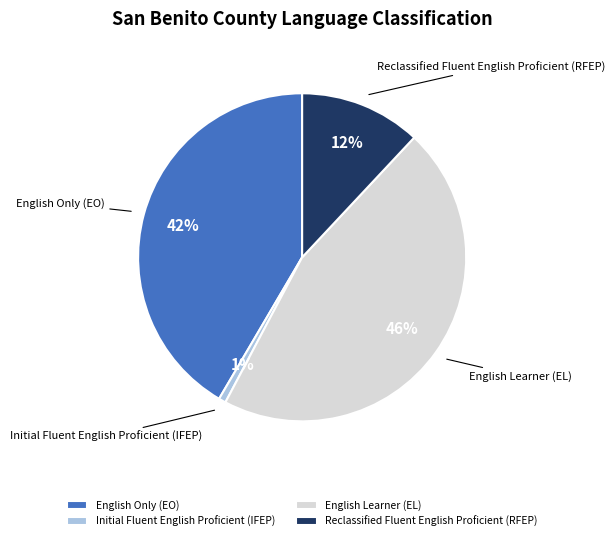

Combined, do Initial Fluent English Proficient (IFEP) and Reclassified Fluent English Proficient (RFEP) account for over 50%?

No